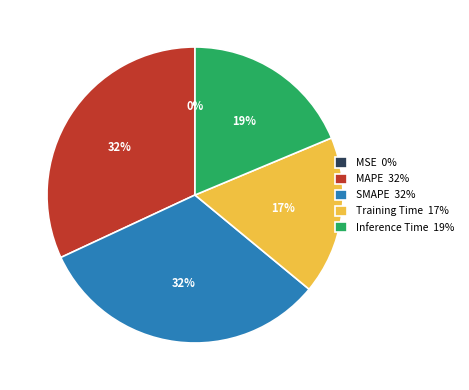

True or false: Inference Time accounts for 25% of the total.

False